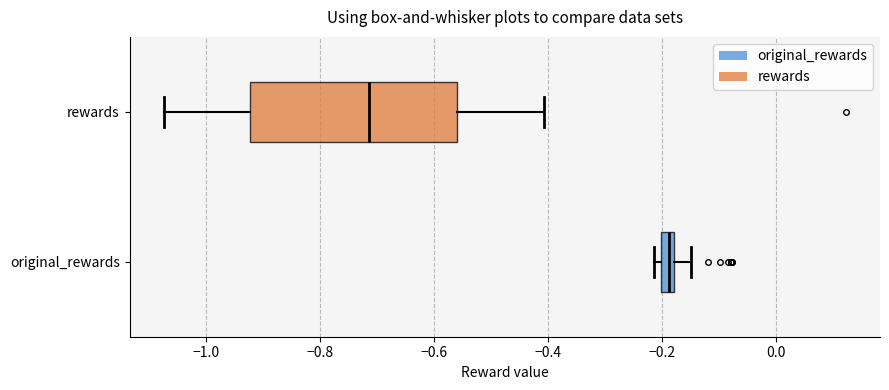

Which box is the widest, from its left edge to its right edge?

rewards